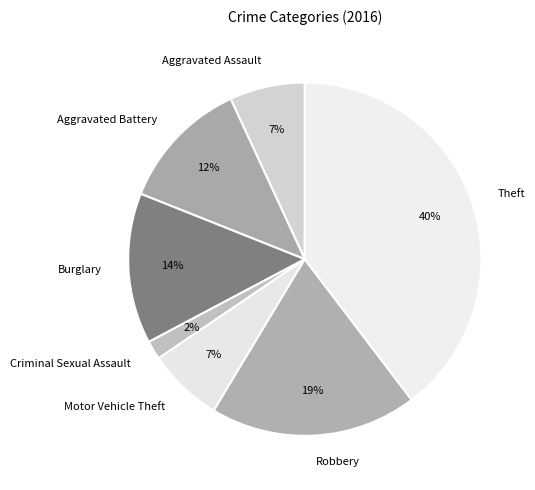

To the nearest percent, what percentage of the pie is Burglary?

14%